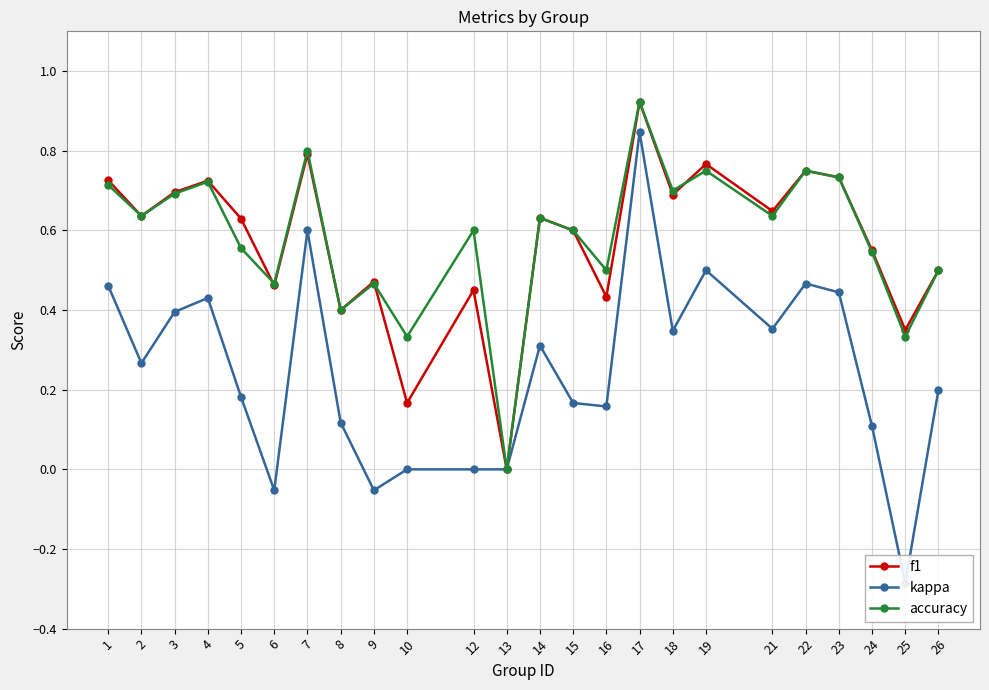

Count the number of categories in the chart.

24